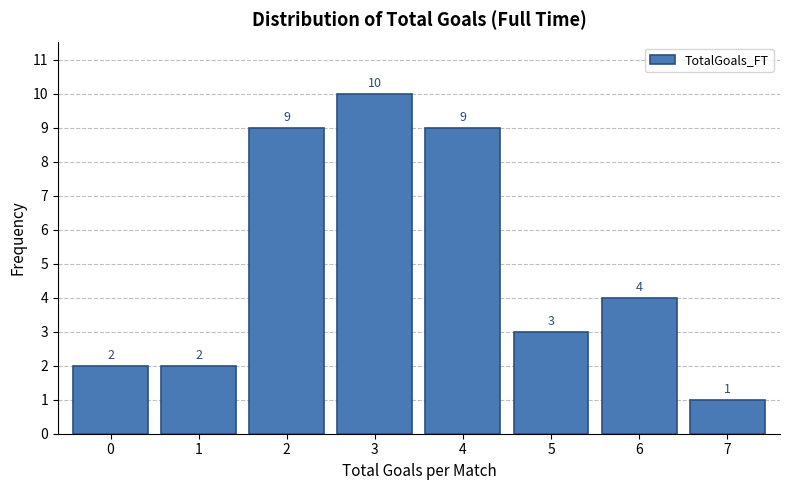

Reading left to right, extract all data points from this chart.

2	2	9	10	9	3	4	1